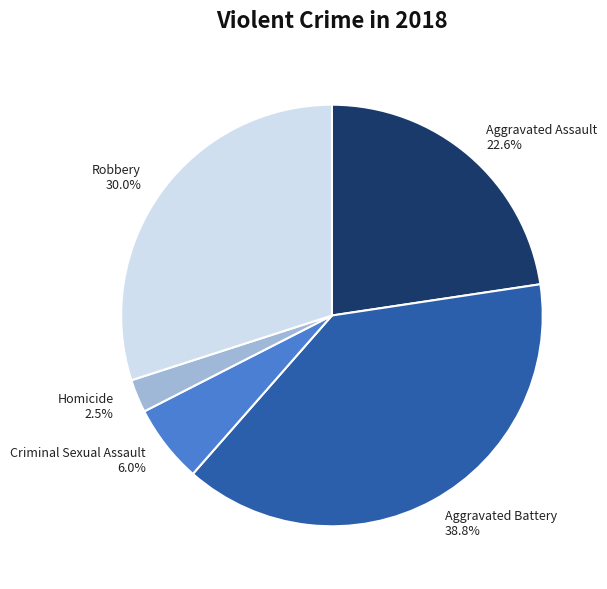

Is there any slice that represents more than half of the pie?

No